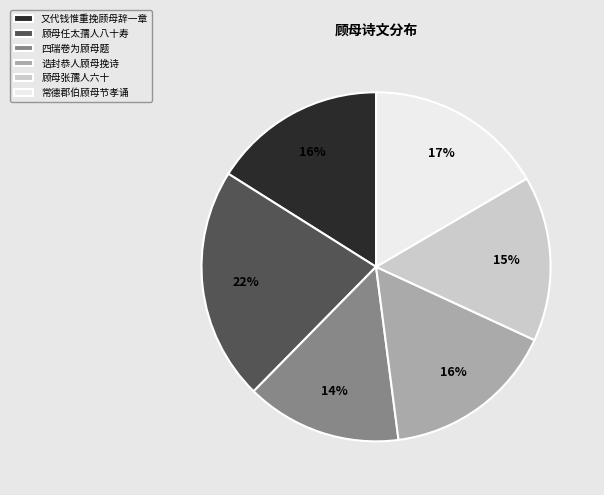

What is the ratio of the value at 诰封恭人顾母挽诗 to the value at 四瑞卷为顾母题?

1.1